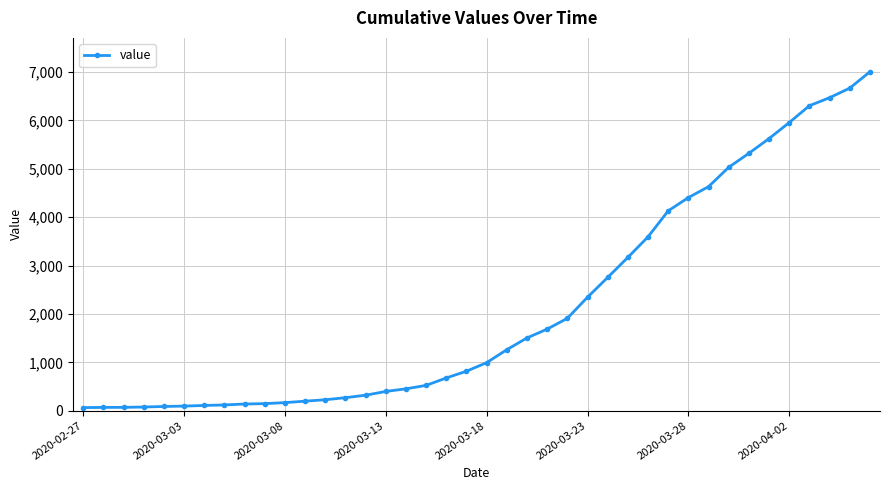

How many data points are less than 993?

20